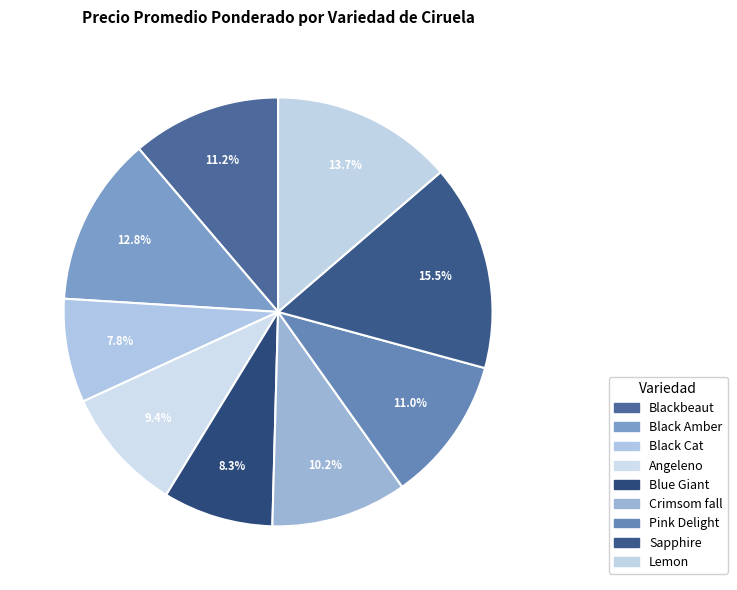

To the nearest percent, what is the combined percentage of Black Cat and Angeleno?

17%